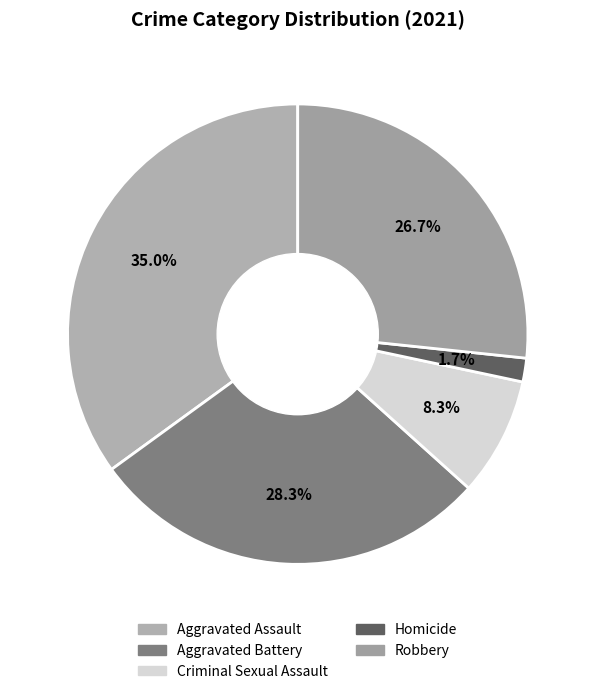

Between Aggravated Assault and Robbery, which is larger?

Aggravated Assault